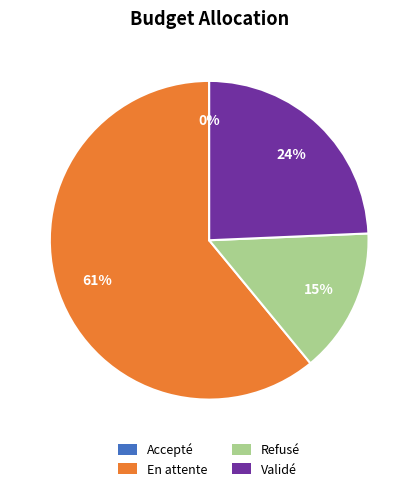

Approximately how many times larger is the value at En attente compared to Validé?

2.5